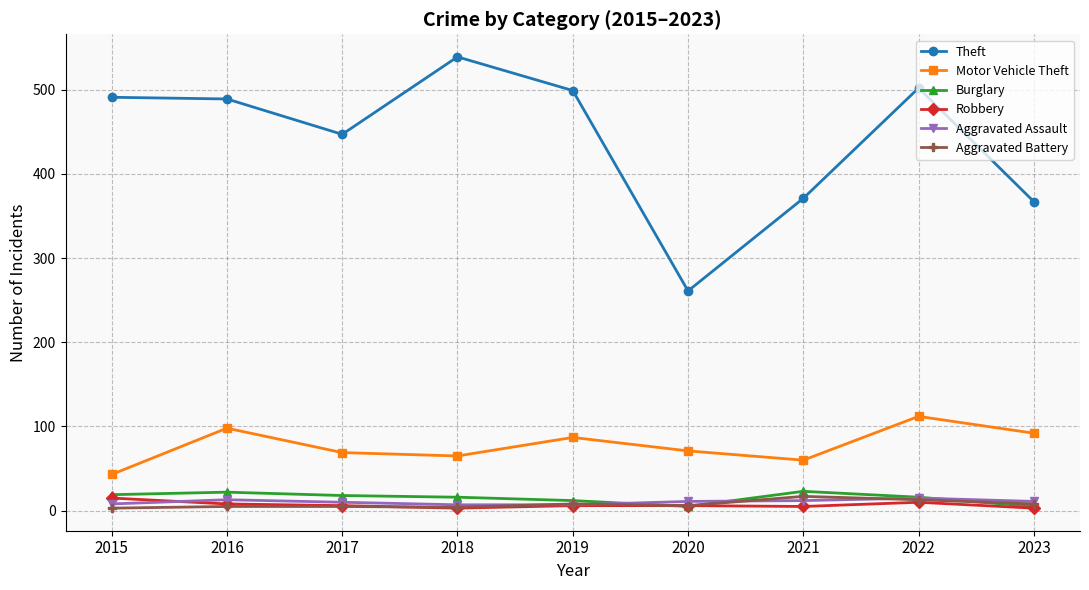

Which series has the widest spread of values?

Theft